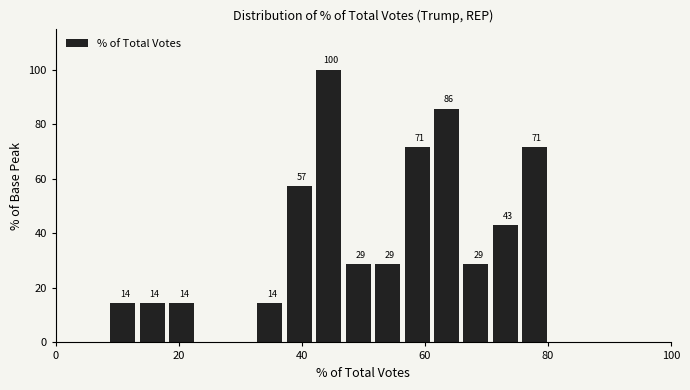

Read against the x-axis, roughly where is the centre of the tallest bar?

44